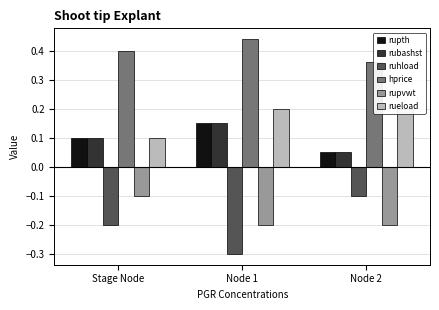

What is the lowest value of the rueload series?

0.1